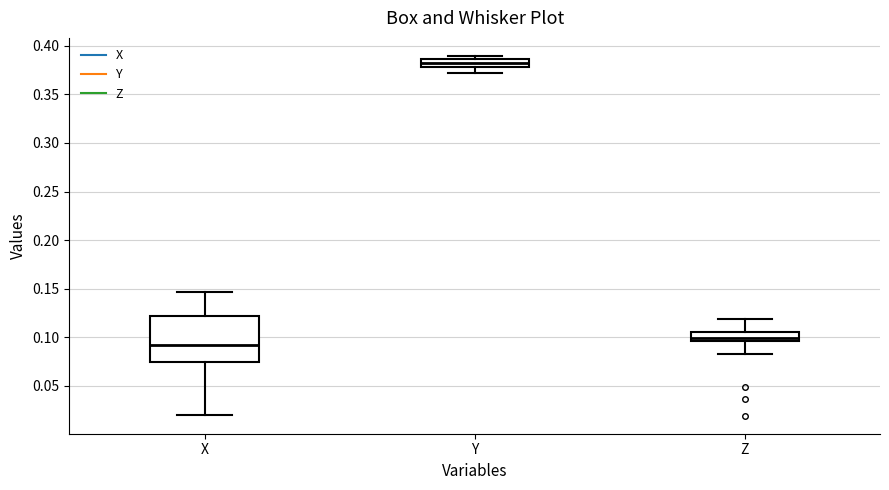

Which box has the highest median line?

Y